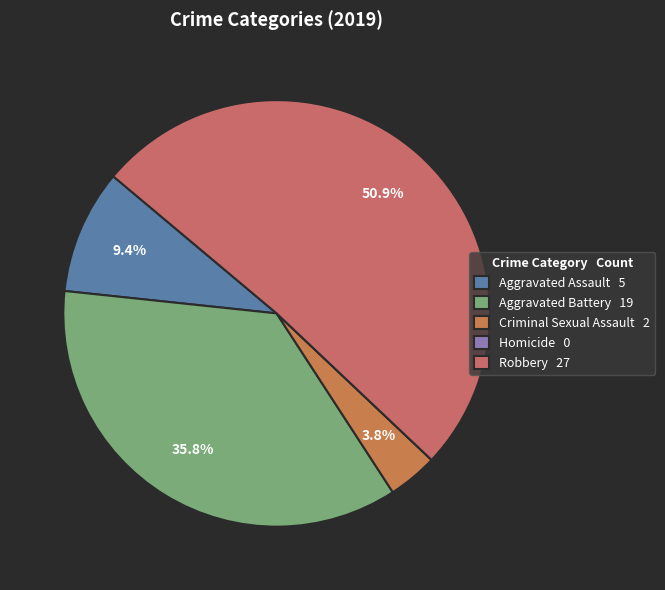

Which has a higher value, Aggravated Battery or Criminal Sexual Assault?

Aggravated Battery